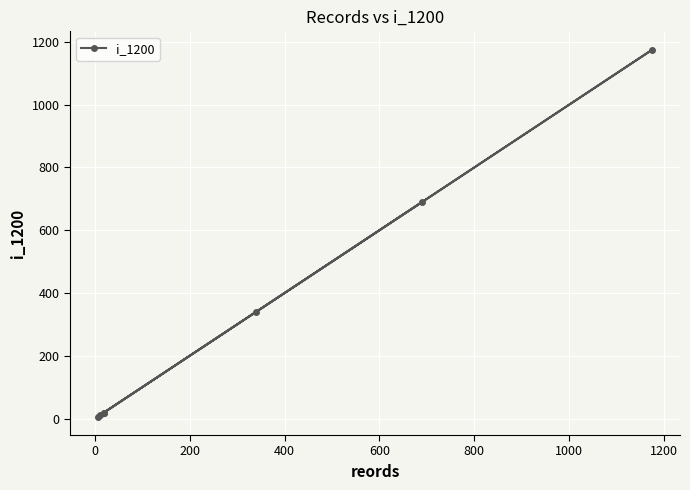

True or false: the data shows 6 at 0.

True